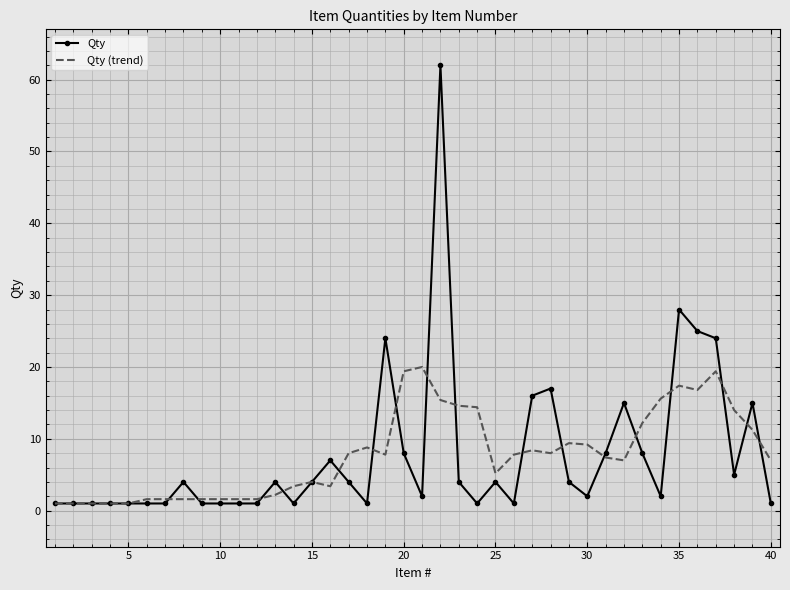

Which series has the largest range (max minus min)?

Qty